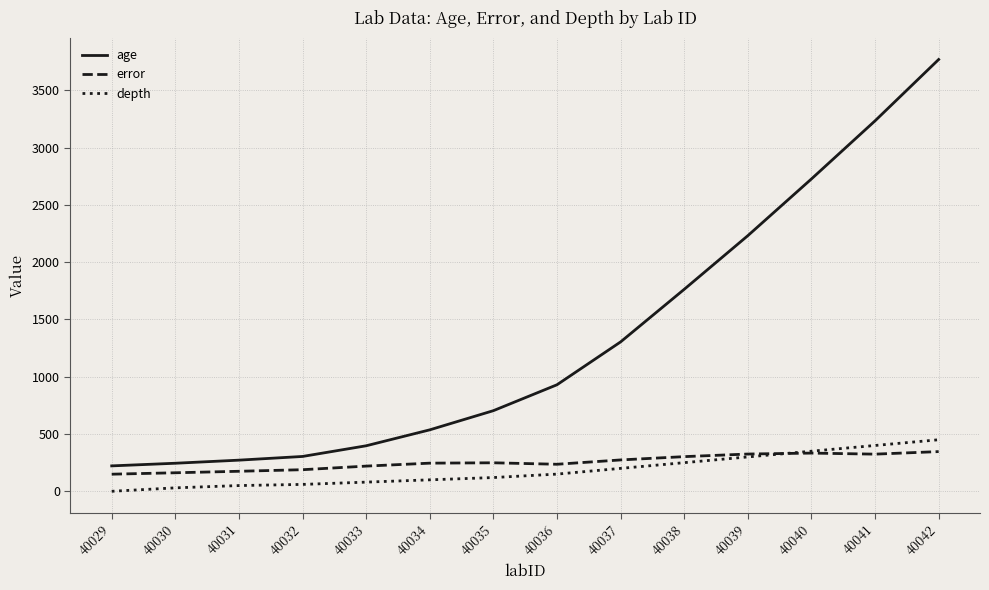

True or false: age and depth intersect in this chart.

False